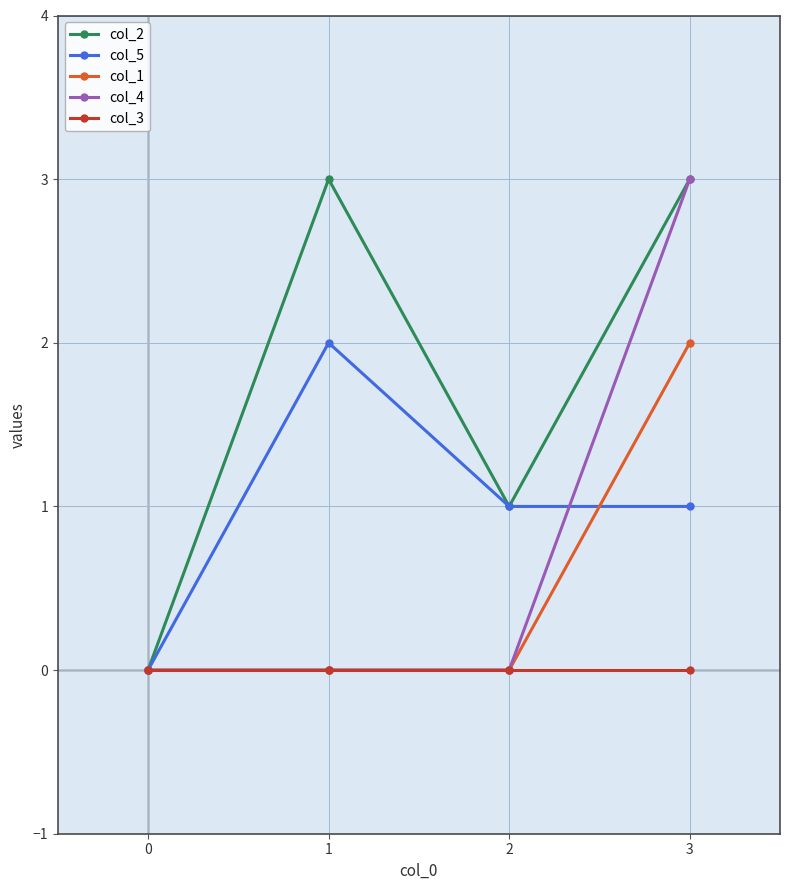

Is the value of col_5 at 0 greater than the value of col_2 at 2?

No